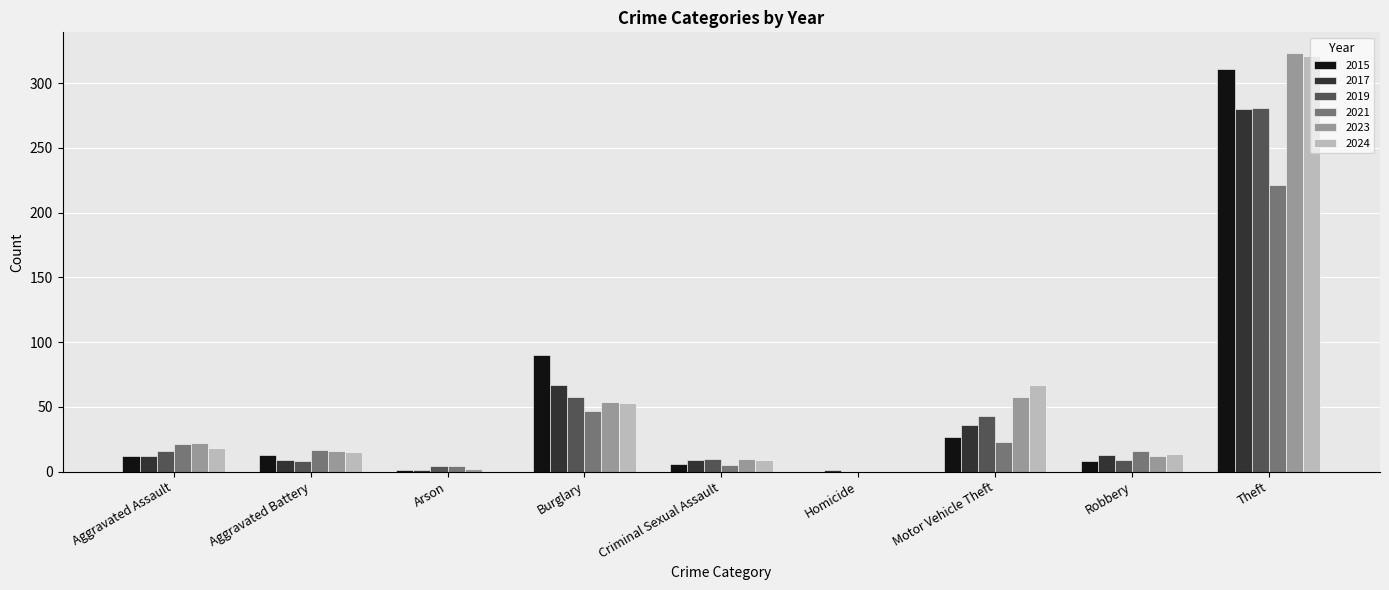

What is the sum of all 2024 values?

497